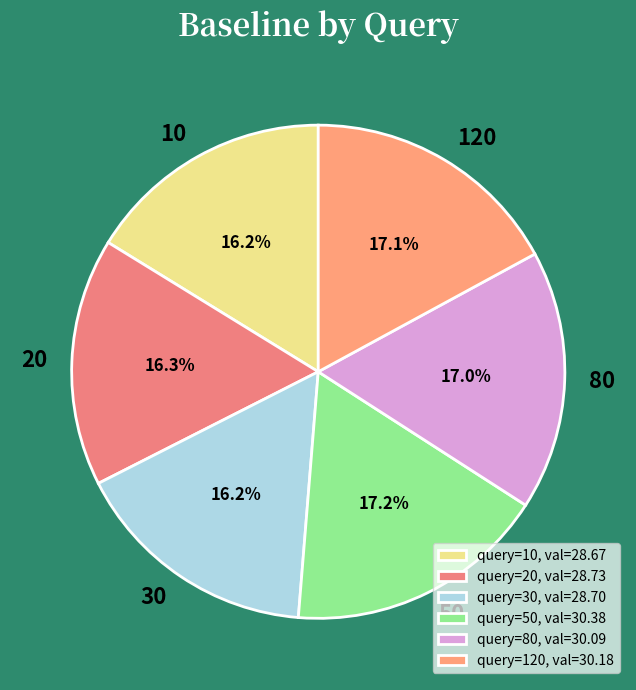

What portion of the pie excludes 30?

83.8%